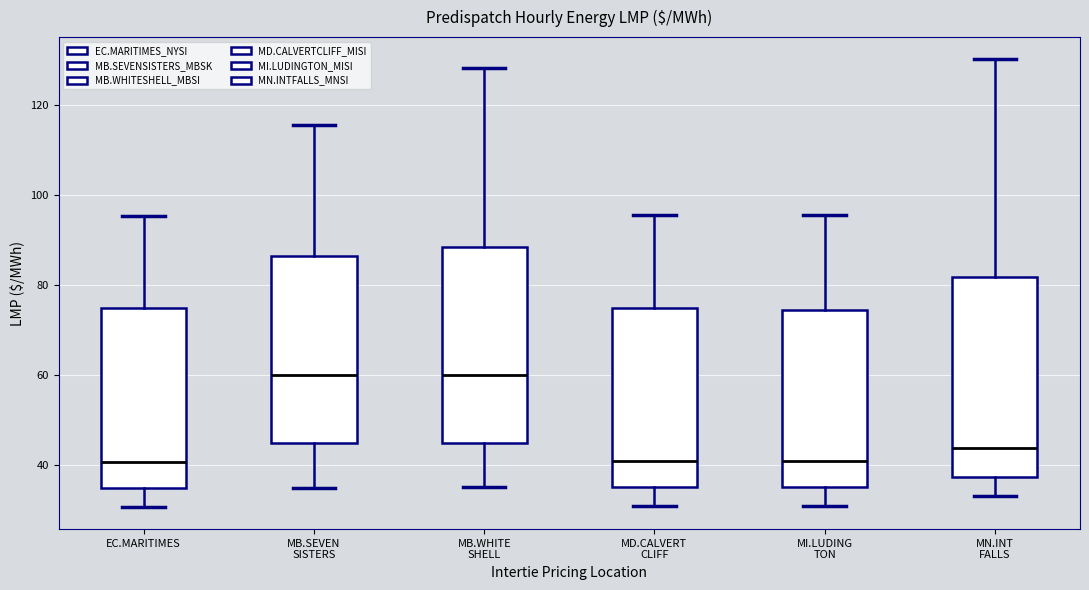

Reading left to right, transcribe this box plot: for each box, give where its median line is, the range the box spans, and where its two whiskers end, as read against the y-axis. The values are not printed on the chart, so give them approximately, as read against the axis.

EC.MARITIMES: median 40, box 34 to 74, whiskers 30 to 96
MB.SEVEN SISTERS: median 60, box 44 to 86, whiskers 36 to 116
MB.WHITE SHELL: median 60, box 44 to 88, whiskers 36 to 128
MD.CALVERT CLIFF: median 40, box 36 to 74, whiskers 30 to 96
MI.LUDING TON: median 40, box 36 to 74, whiskers 30 to 96
MN.INT FALLS: median 44, box 38 to 82, whiskers 34 to 130